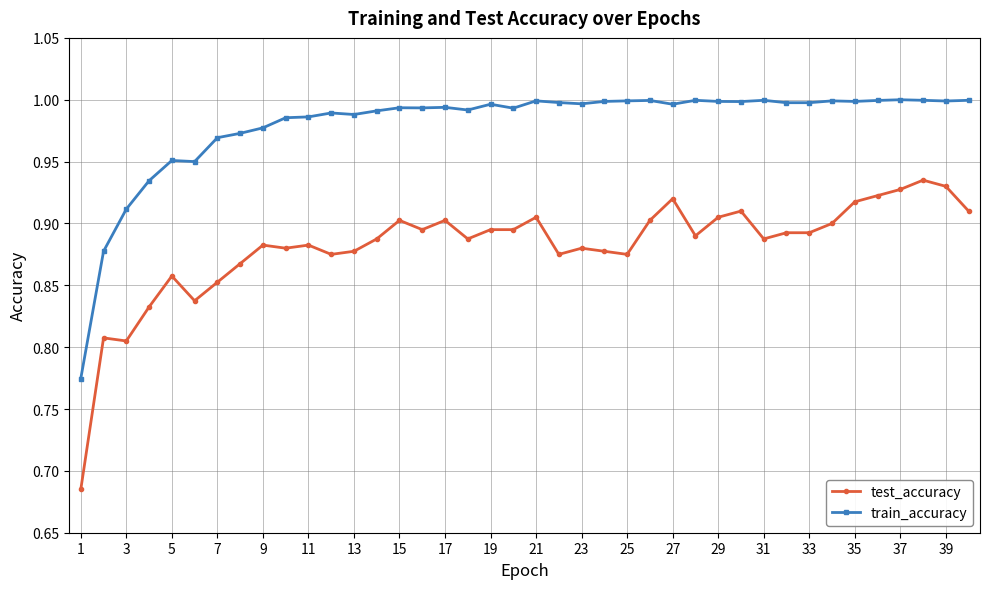

True or false: test_accuracy and train_accuracy cross at least once.

False